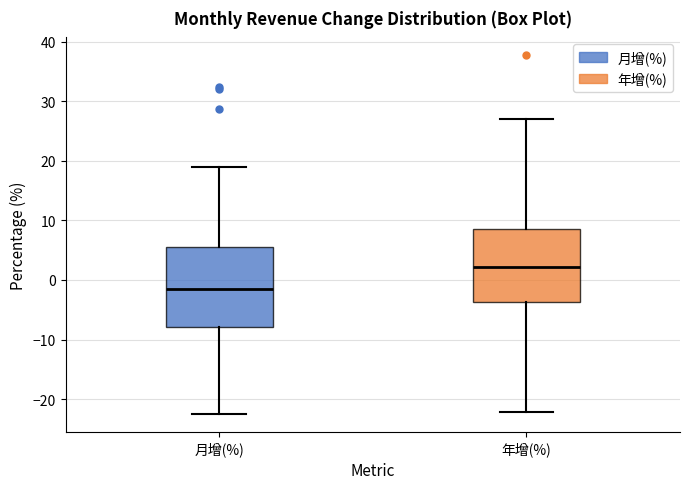

Where does the median line of the box for 年增(%) sit on the y-axis? The values are not printed on the chart, so give them approximately, as read against the axis.

2